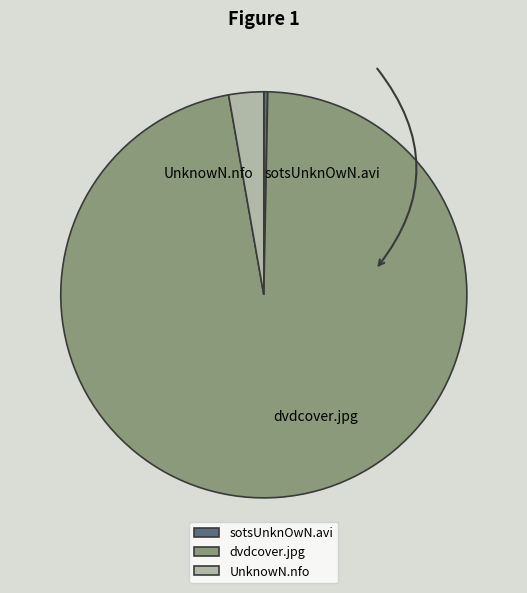

Is it true that dvdcover.jpg is 84% of the pie?

False